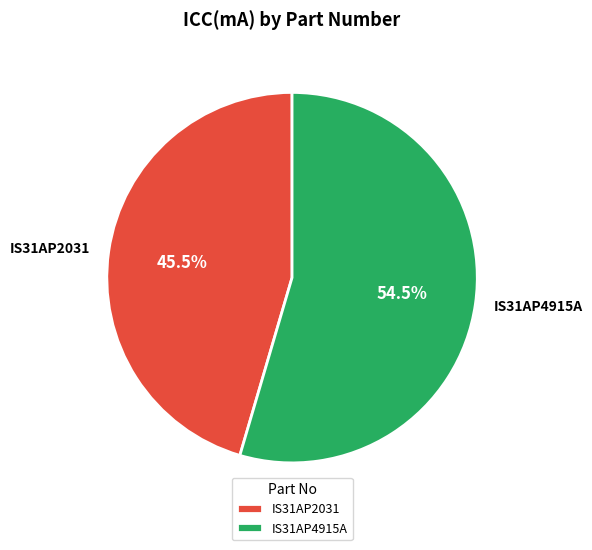

Is it true that IS31AP2031 is 31% of the pie?

False